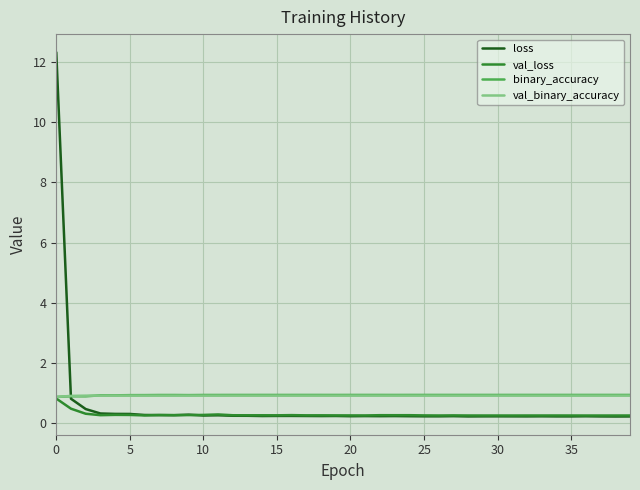

Which series has the largest range (max minus min)?

loss